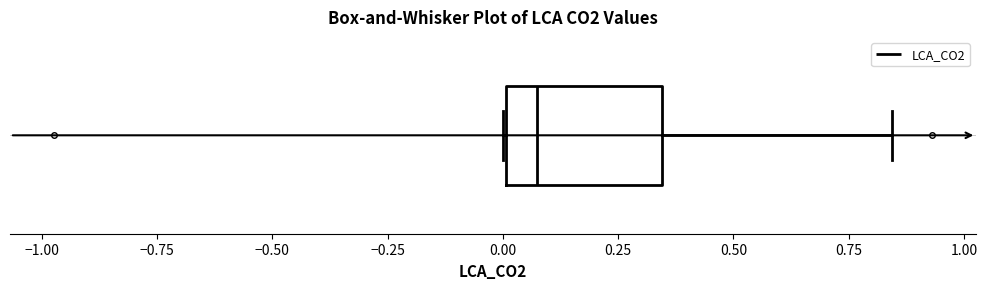

Transcribe this box plot: give where the median line is, the range the box spans, and where the two whiskers end, as read against the x-axis. The values are not printed on the chart, so give them approximately, as read against the axis.

median 0.05, box 0.00 to 0.35, whiskers 0.00 to 0.85